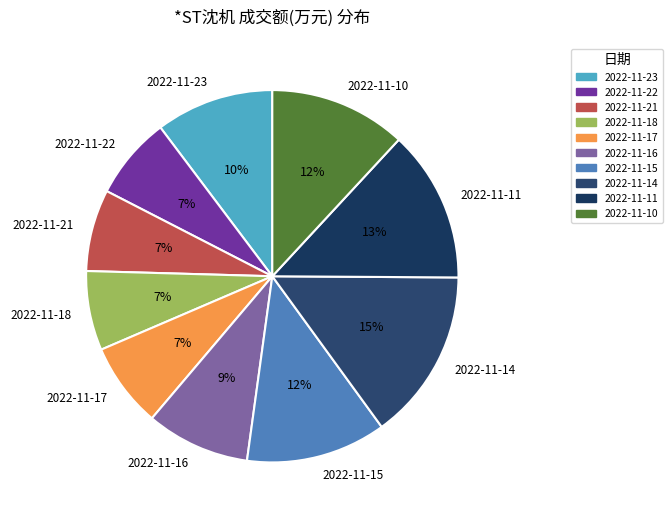

Is it true that 2022-11-10 is 6% of the pie?

False